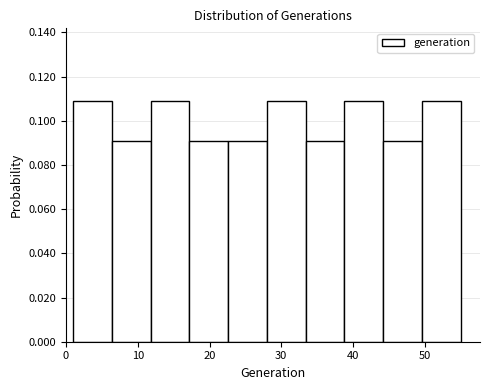

What is the height of the bar covering 17.2 to 22.6 on the x-axis? Neither the bar edges nor the heights are printed on the chart, so give them approximately, as read against the axes.

0.09